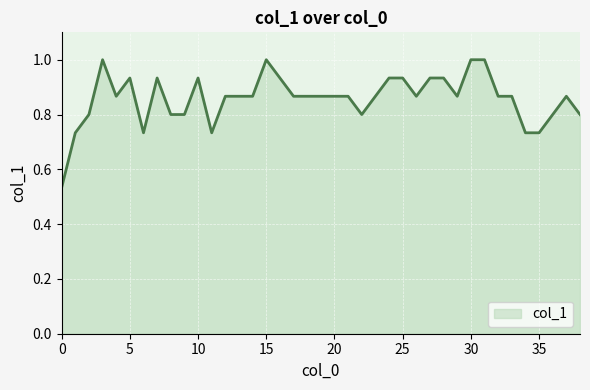

How many lines are shown in the chart?

1